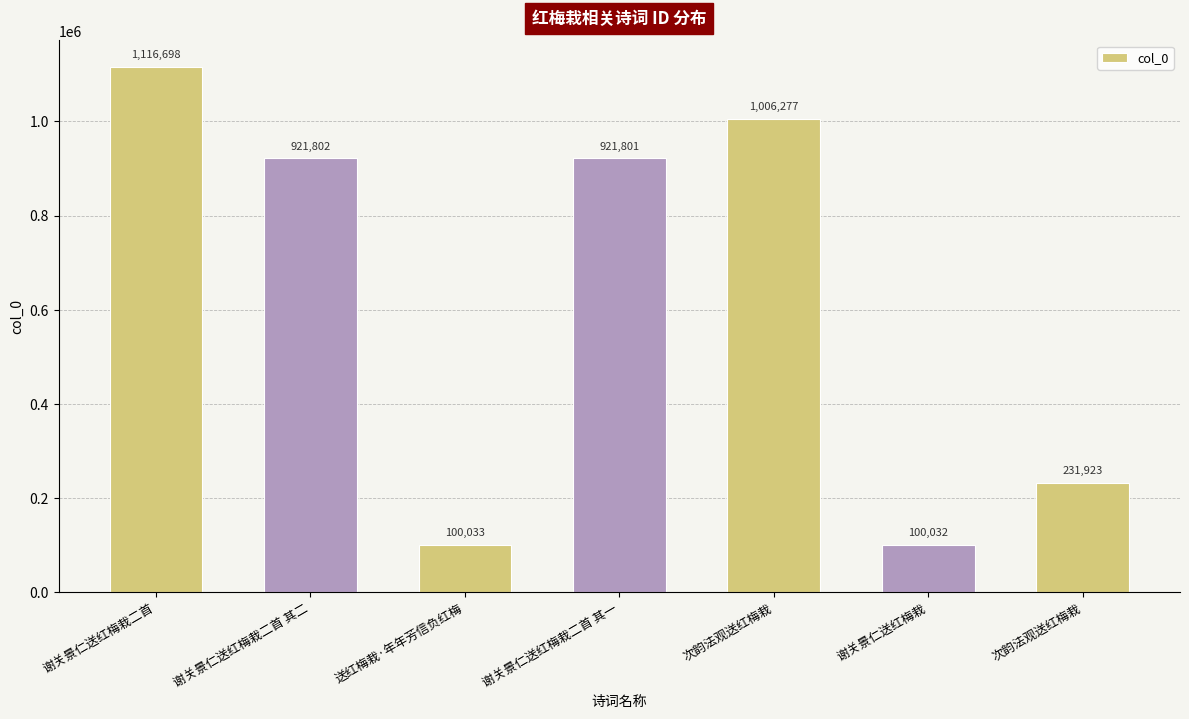

Does the chart contain any negative values?

No